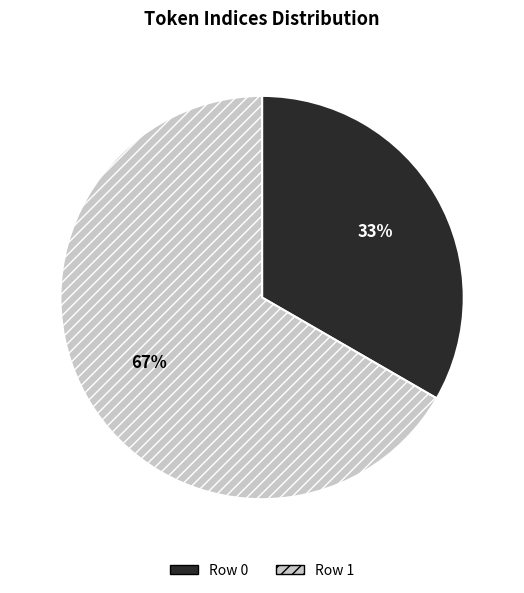

Does any single category account for the majority?

Yes